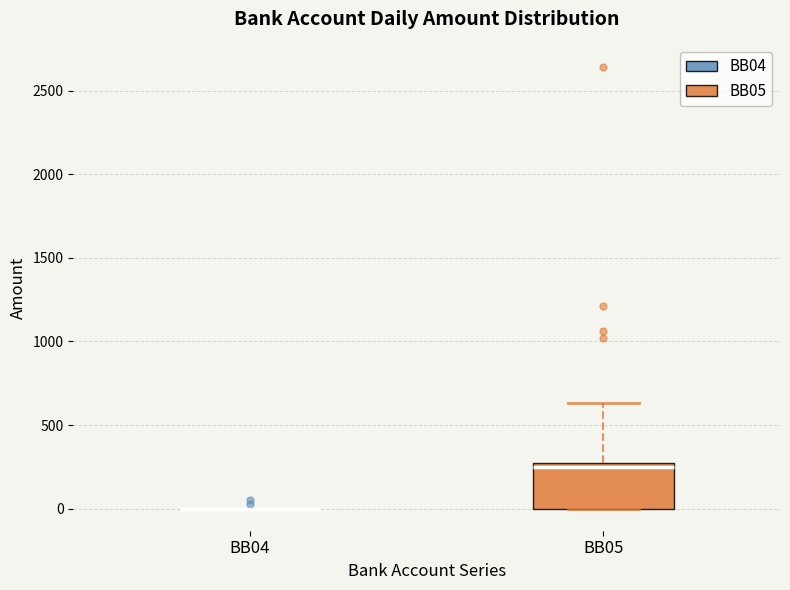

Where is the upper edge of the box for BB05 on the y-axis? The values are not printed on the chart, so give them approximately, as read against the axis.

250